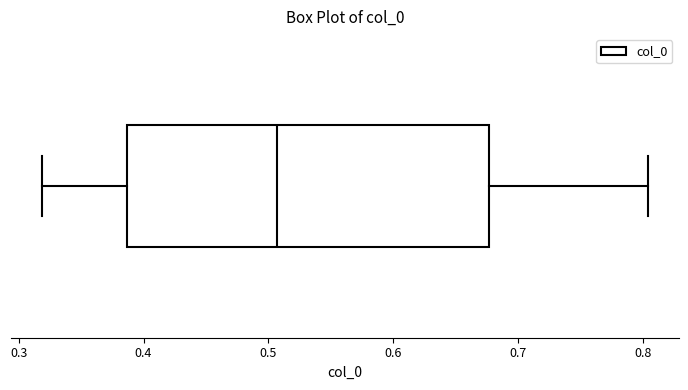

Where does the left whisker of the box end on the x-axis? The values are not printed on the chart, so give them approximately, as read against the axis.

0.32